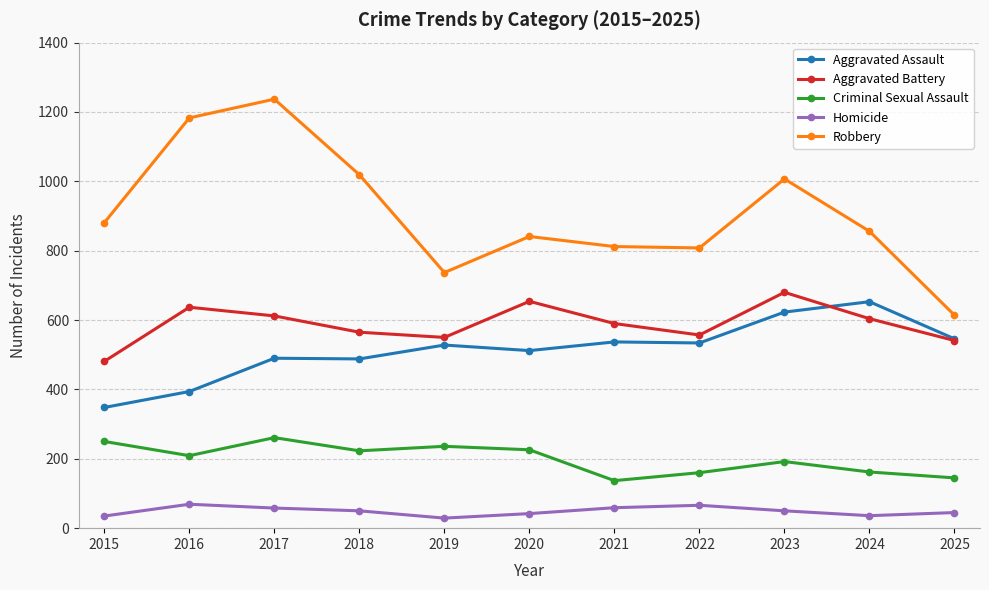

What is the maximum value shown in the chart?

1237